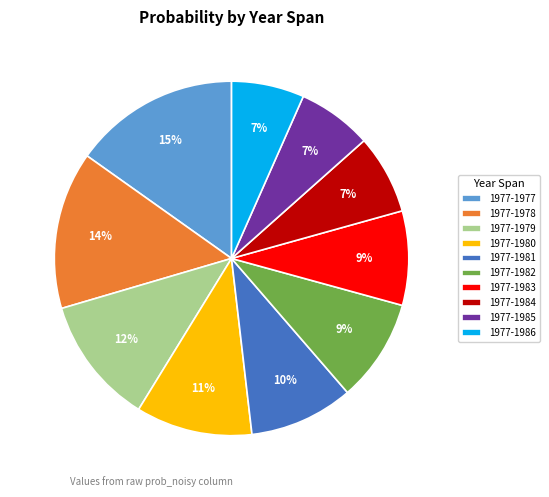

To the nearest percent, what portion does 1977-1981 represent?

10%